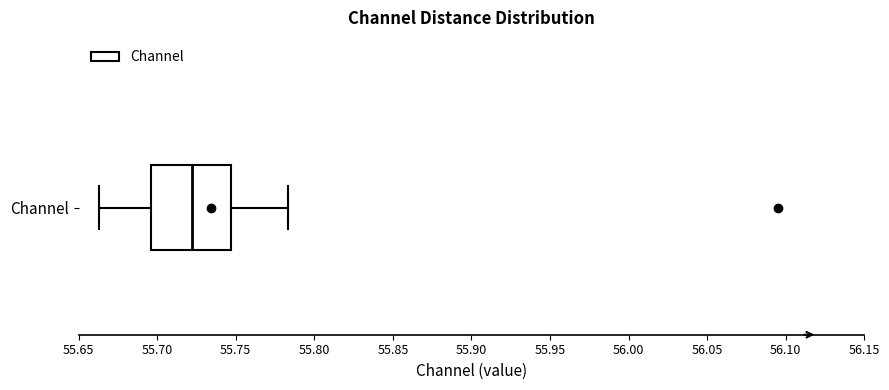

Where is the left edge of the box for Channel on the x-axis? The values are not printed on the chart, so give them approximately, as read against the axis.

55.695